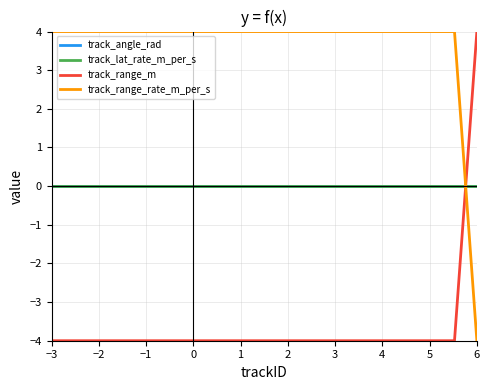

Which series has the widest spread of values?

track_range_m